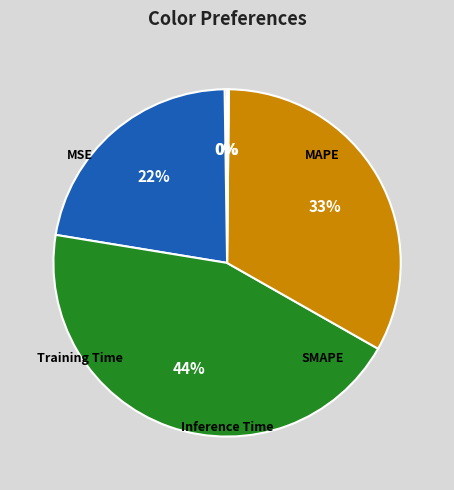

How much of the chart is everything except Training Time?

66.9%